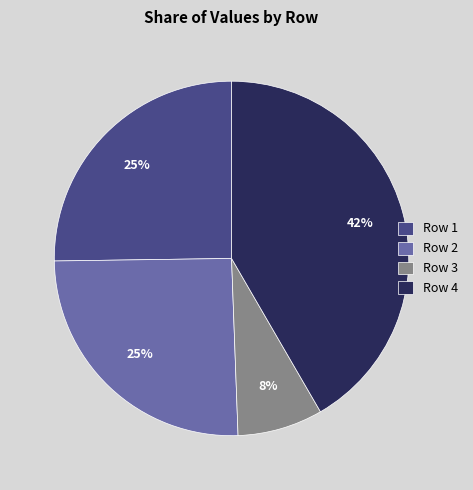

True or false: Row 2 accounts for 25% of the total.

True